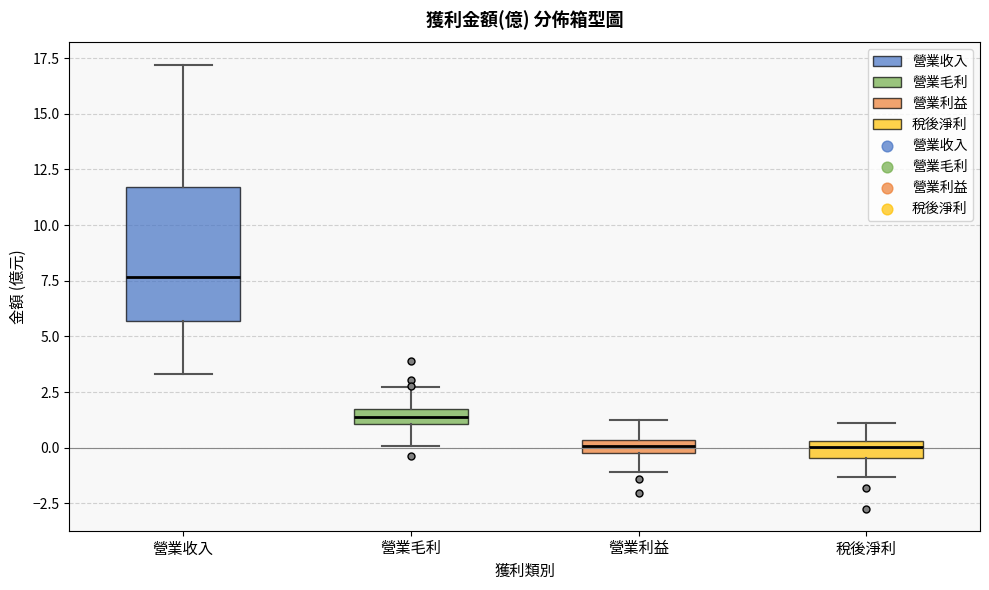

Comparing the boxes themselves (not the whiskers), which one is the tallest?

營業收入